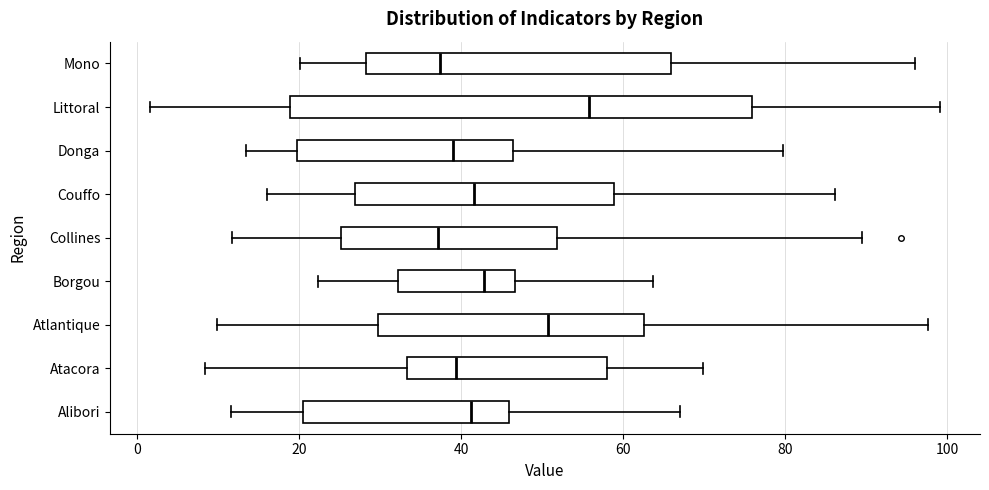

Reading bottom to top, transcribe this box plot: for each box, give where its median line is, the range the box spans, and where its two whiskers end, as read against the x-axis. The values are not printed on the chart, so give them approximately, as read against the axis.

Alibori: median 42, box 20 to 46, whiskers 12 to 68
Atacora: median 40, box 34 to 58, whiskers 8 to 70
Atlantique: median 50, box 30 to 62, whiskers 10 to 98
Borgou: median 42, box 32 to 46, whiskers 22 to 64
Collines: median 38, box 26 to 52, whiskers 12 to 90
Couffo: median 42, box 26 to 58, whiskers 16 to 86
Donga: median 40, box 20 to 46, whiskers 14 to 80
Littoral: median 56, box 18 to 76, whiskers 2 to 100
Mono: median 38, box 28 to 66, whiskers 20 to 96